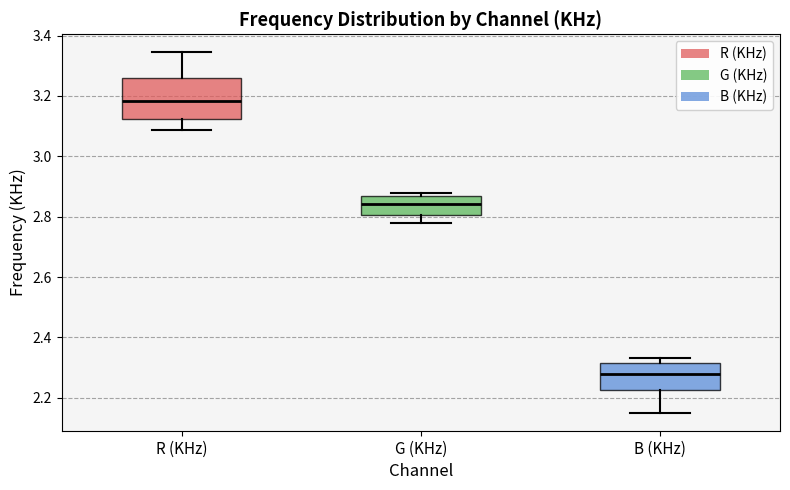

Reading left to right, transcribe this box plot: for each box, give where its median line is, the range the box spans, and where its two whiskers end, as read against the y-axis. The values are not printed on the chart, so give them approximately, as read against the axis.

R (KHz): median 3.18, box 3.12 to 3.26, whiskers 3.08 to 3.34
G (KHz): median 2.84, box 2.80 to 2.86, whiskers 2.78 to 2.88
B (KHz): median 2.28, box 2.22 to 2.32, whiskers 2.16 to 2.34